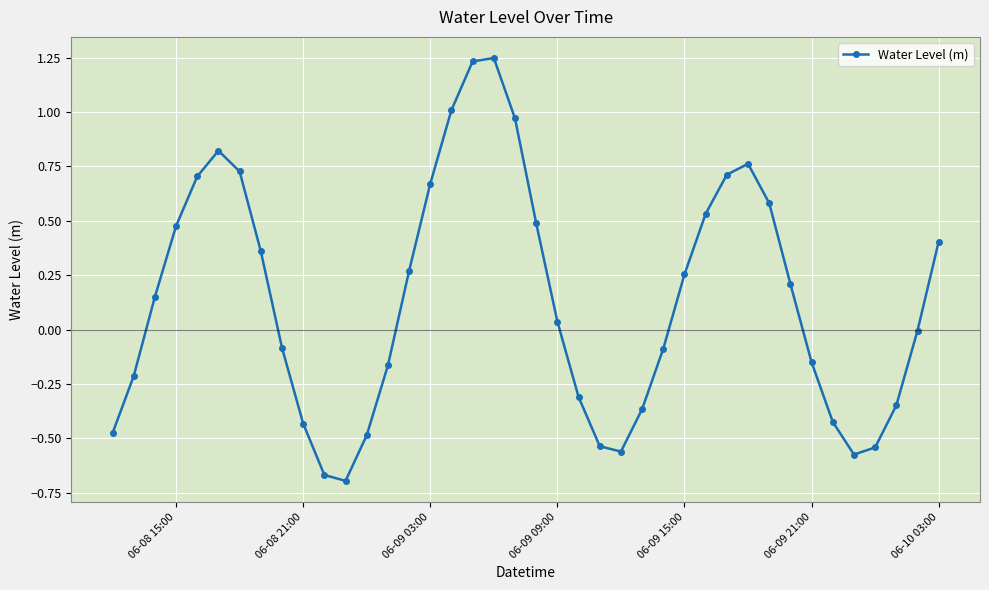

What is the difference between the maximum and minimum values?

1.9